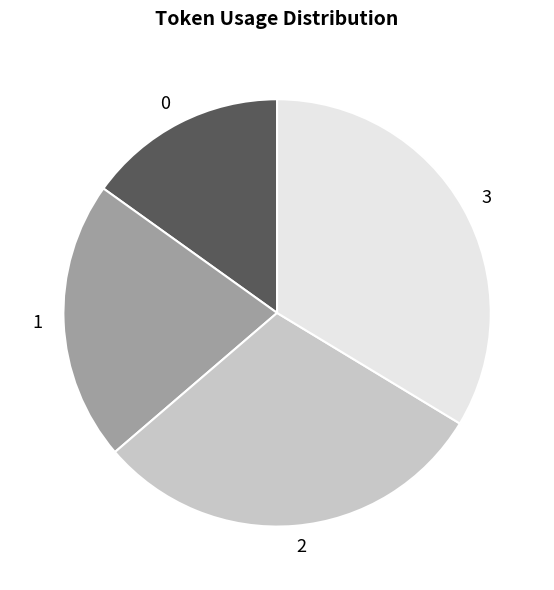

What is the ratio of the value at 2 to the value at 1?

1.4